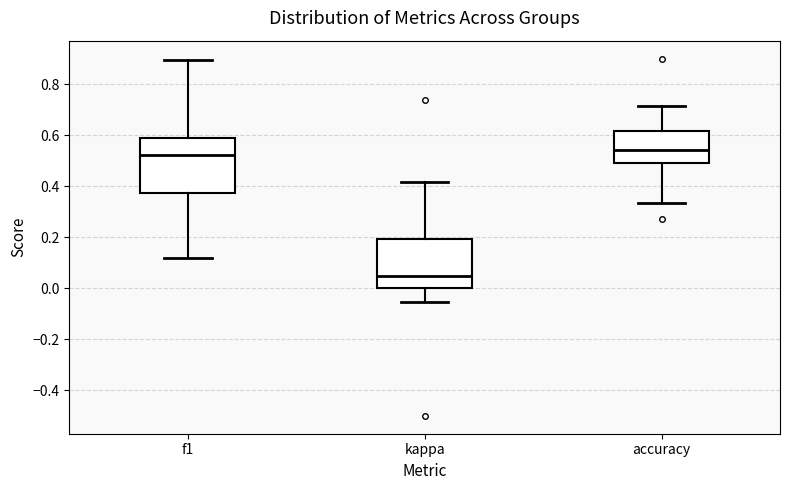

Reading left to right, read every box against the y-axis: the position of its median line, the range the box covers, and the ends of its whiskers. The values are not printed on the chart, so give them approximately, as read against the axis.

f1: median 0.52, box 0.38 to 0.58, whiskers 0.12 to 0.90
kappa: median 0.04, box 0.00 to 0.20, whiskers -0.06 to 0.42
accuracy: median 0.54, box 0.50 to 0.62, whiskers 0.34 to 0.72